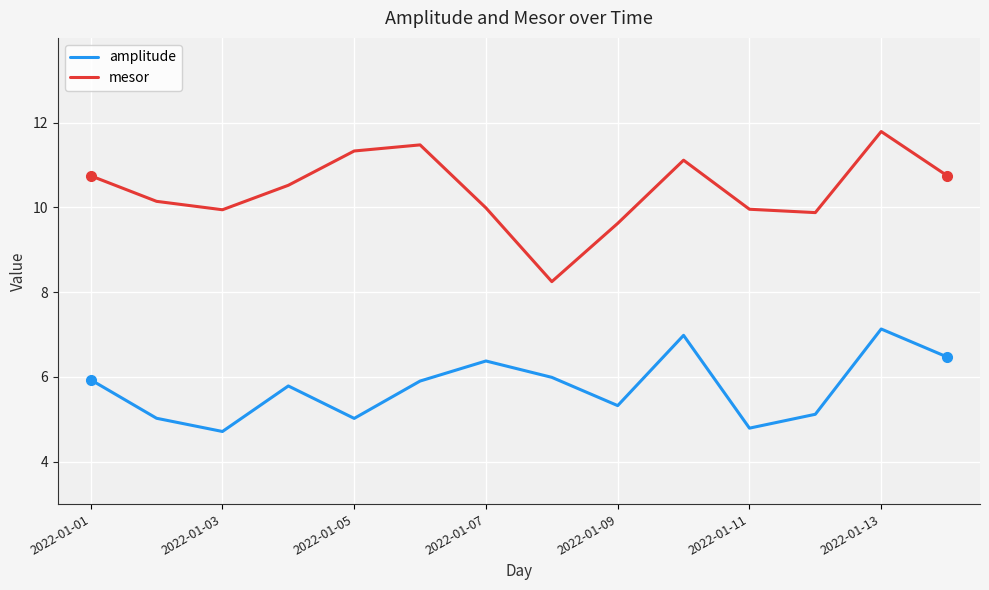

How many interior local peaks does the mesor series have?

3